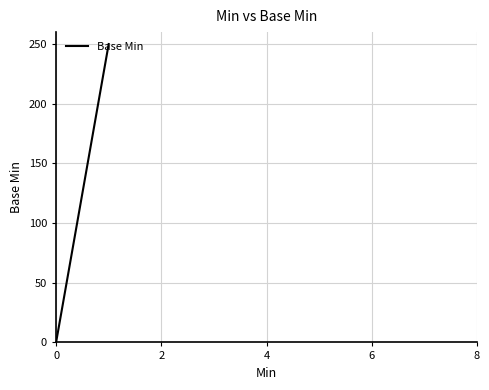

The value at 0 is 56. True or false?

False